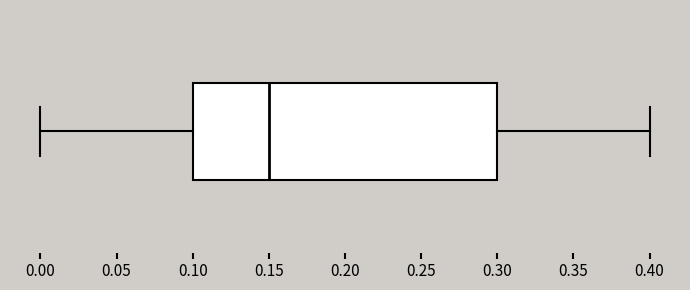

Transcribe this box plot: give where the median line is, the range the box spans, and where the two whiskers end, as read against the x-axis. The values are not printed on the chart, so give them approximately, as read against the axis.

median 0.15, box 0.10 to 0.30, whiskers 0.00 to 0.40